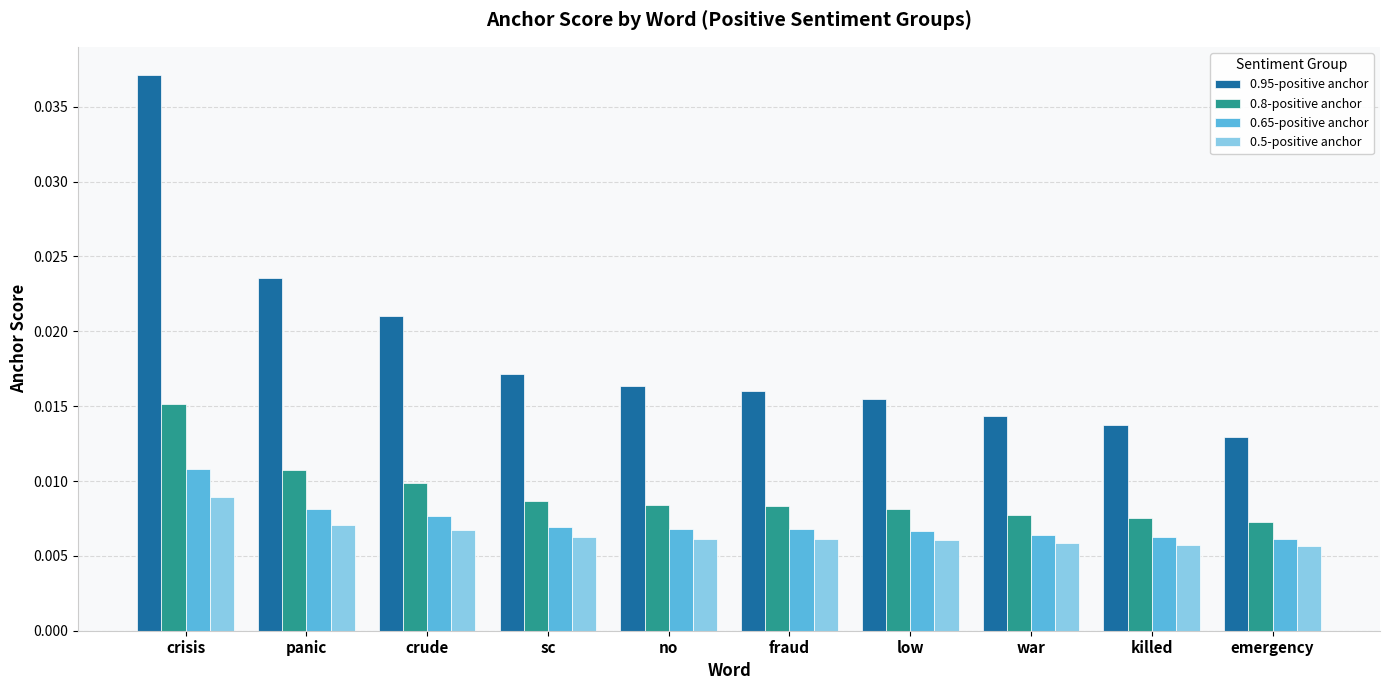

Which series has the widest spread of values?

0.95-positive anchor